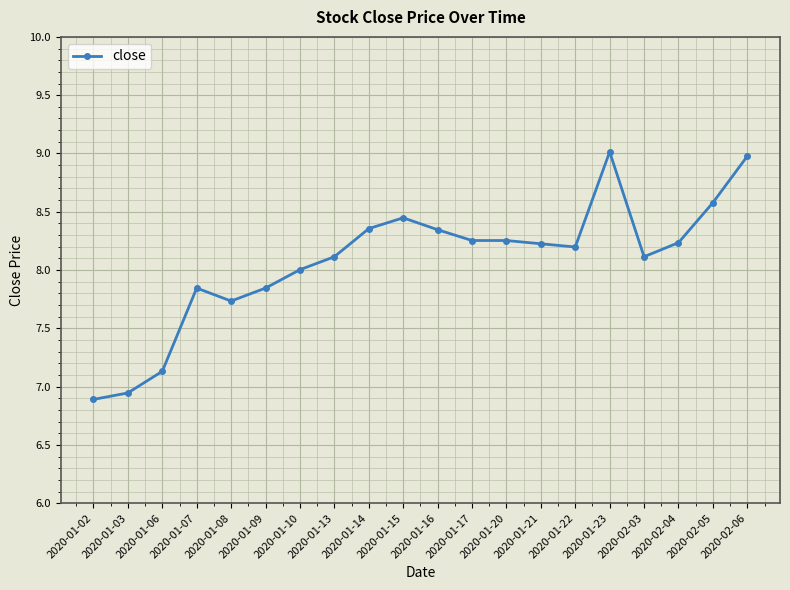

What value does the data have at 2020-02-06?

9.0